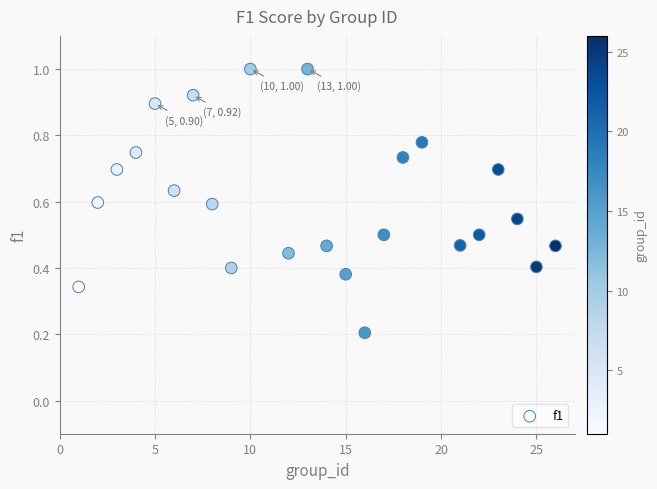

What is the range of X values (max minus min)?

25.0